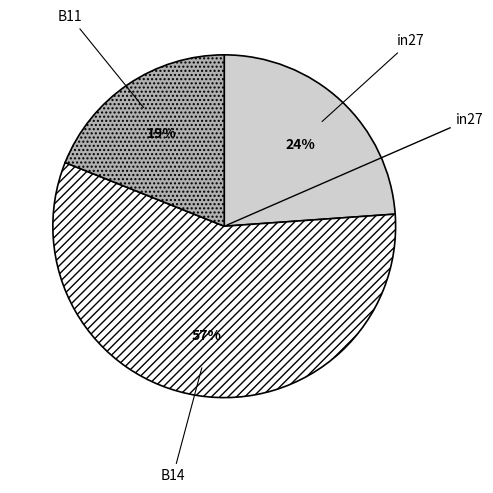

Do in27 and B11 together represent more than half of the pie?

No